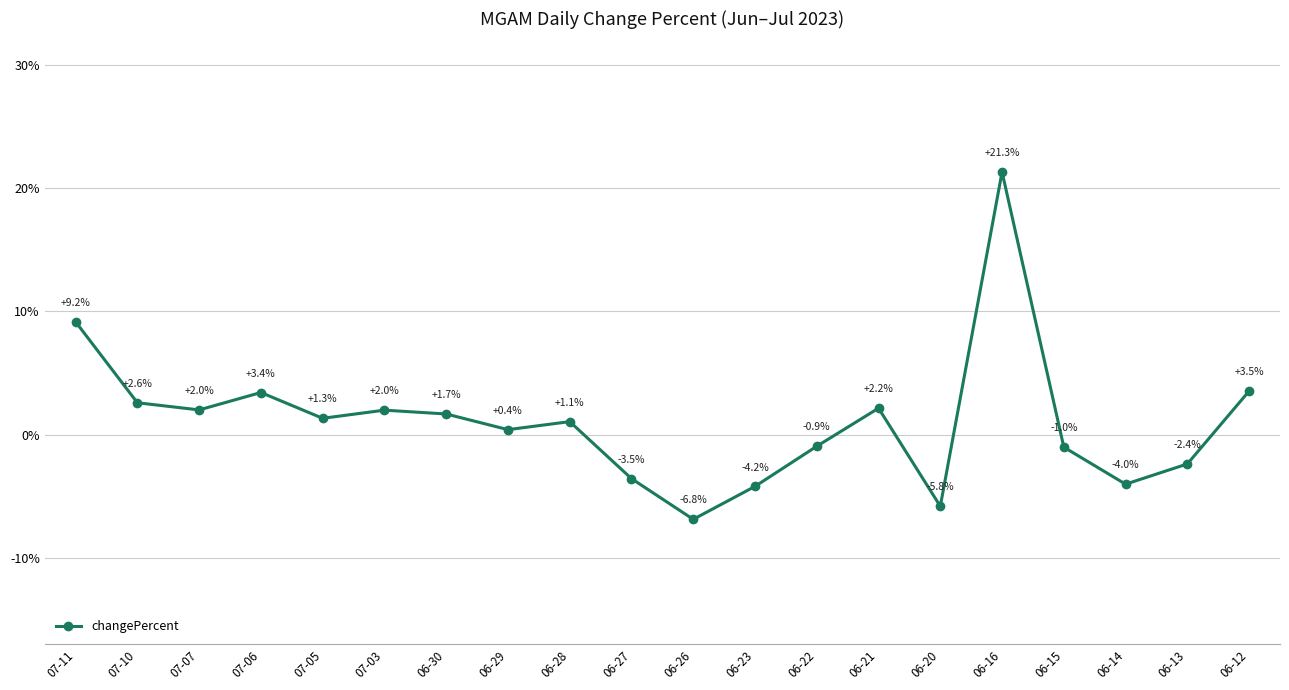

How many negative values are there?

8